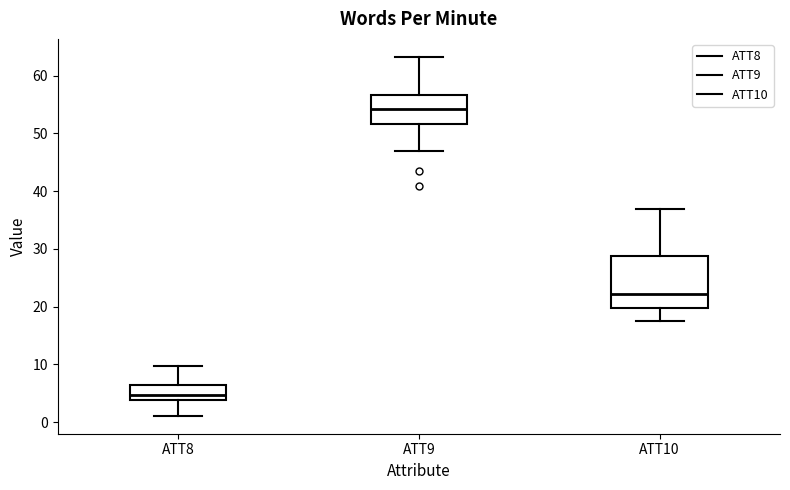

Comparing the boxes themselves (not the whiskers), which one is the tallest?

ATT10